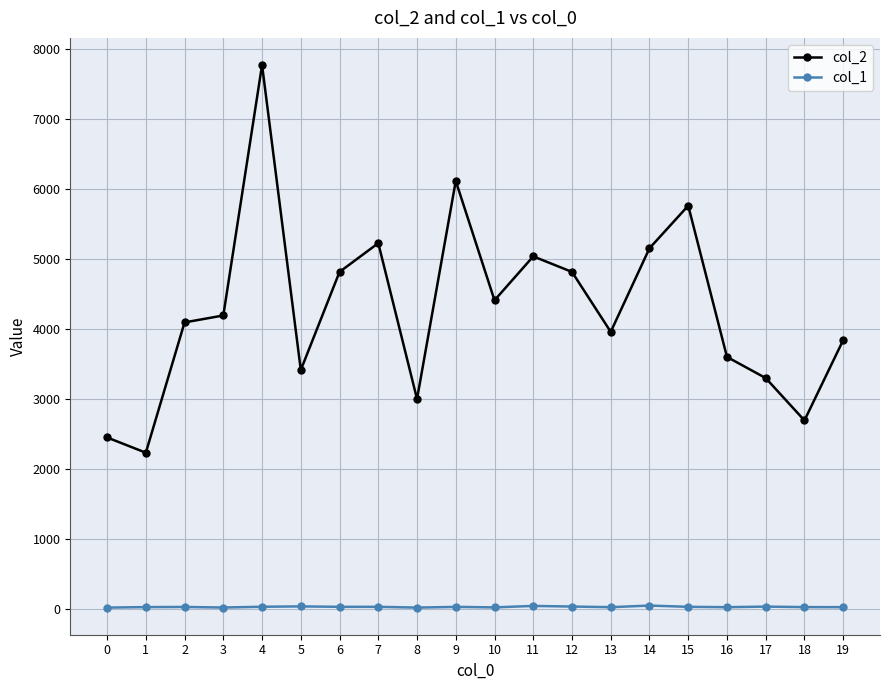

How many lines are shown in the chart?

2